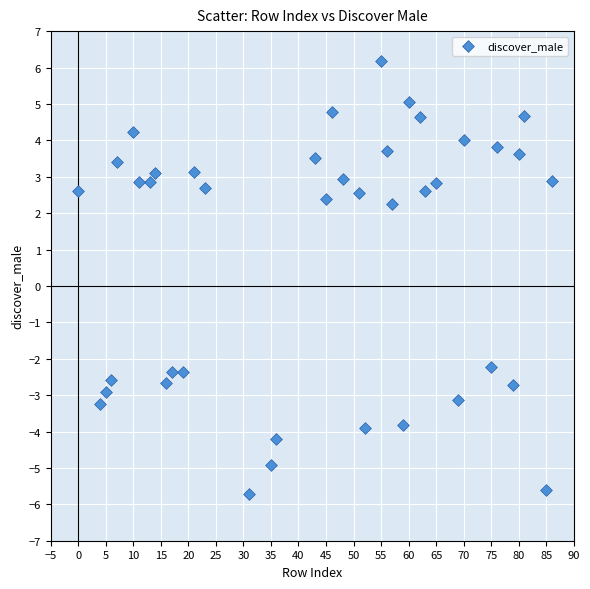

What is the range of X values (max minus min)?

86.0